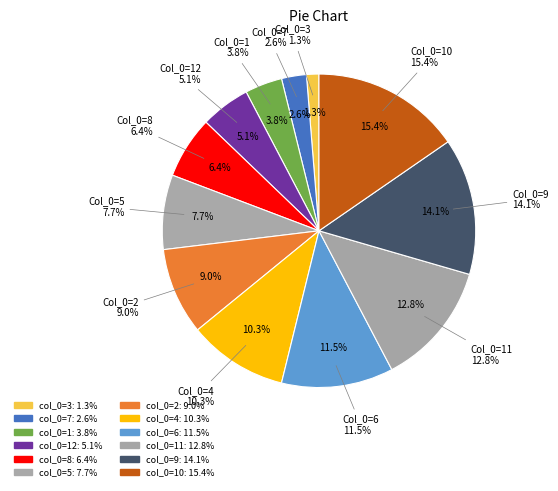

Rank the categories by value from highest to lowest.

10, 9, 11, 6, 4, 2, 5, 8, 12, 1, 7, 3